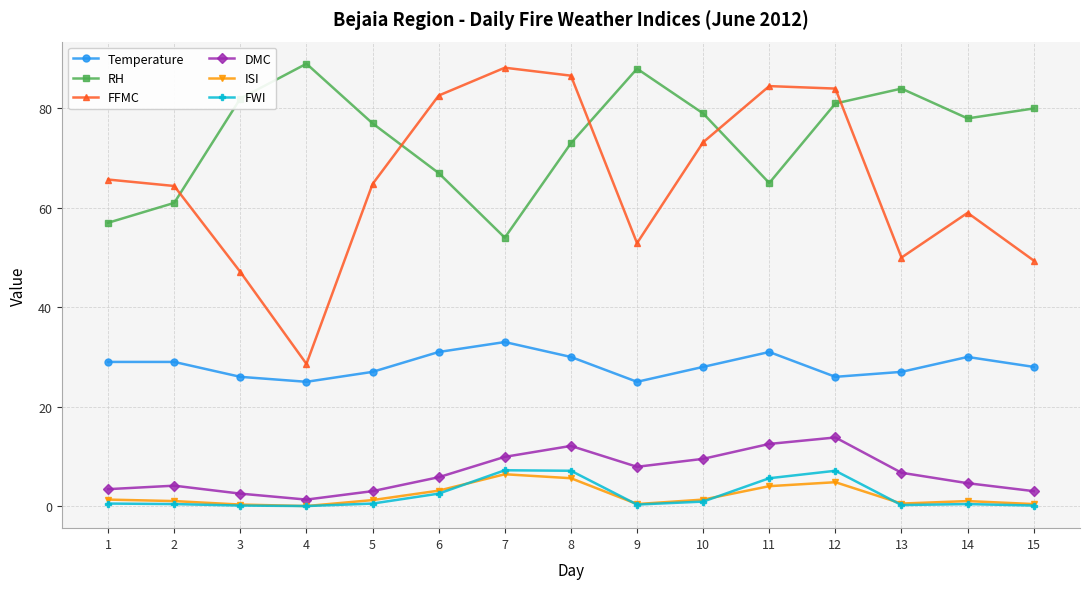

True or false: DMC has more than 1 interior local peaks.

True